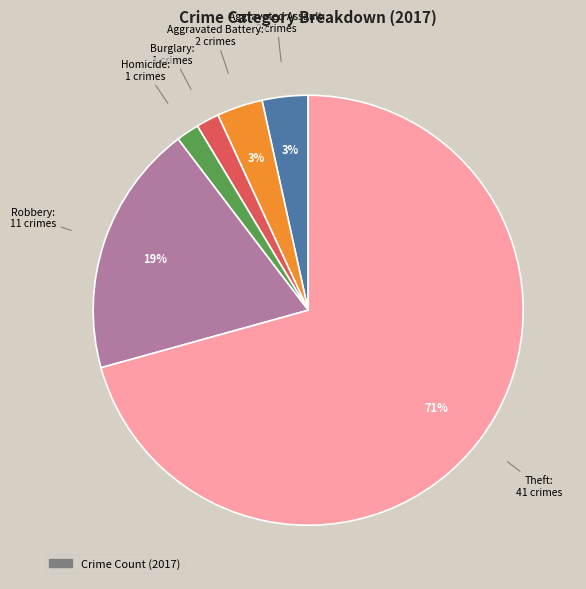

Is there any slice that represents more than half of the pie?

Yes